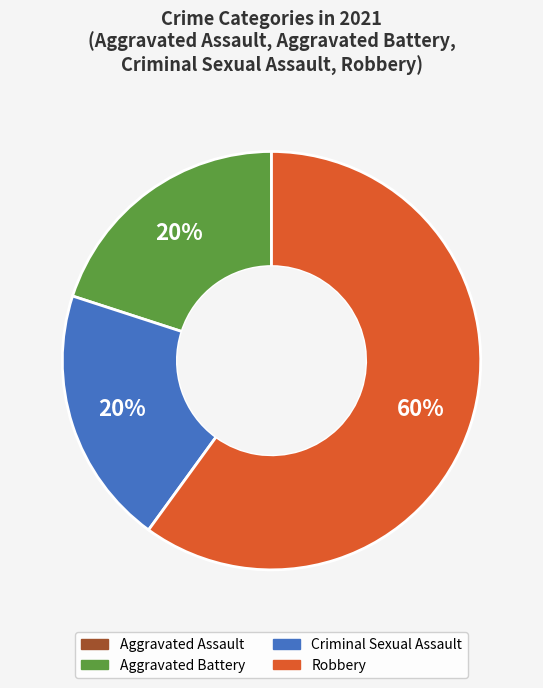

To the nearest percent, what is the difference between the largest and smallest slice percentages?

40%